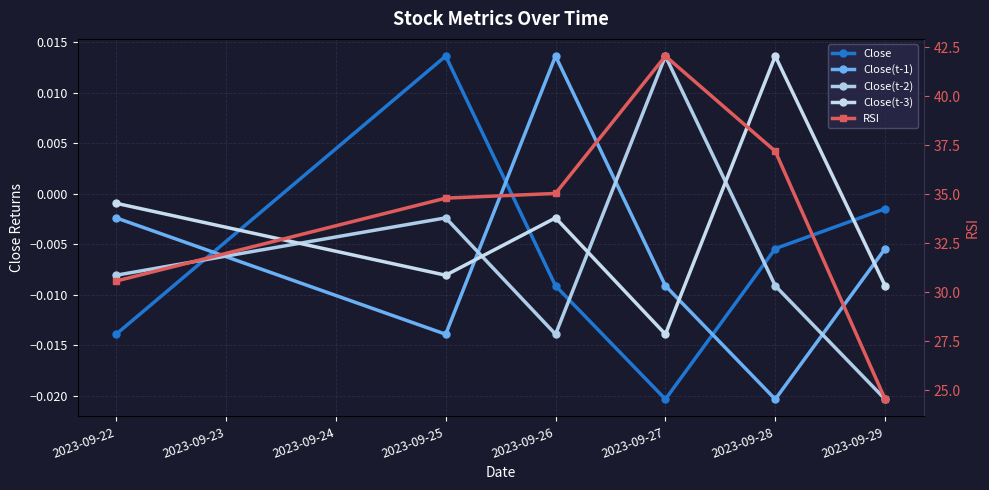

Does the chart display data point markers on the line(s)?

Yes